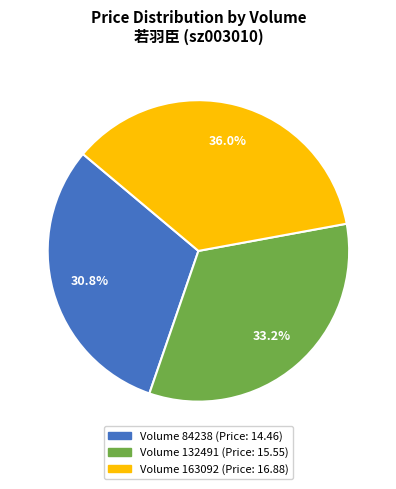

Does any single category account for the majority?

No